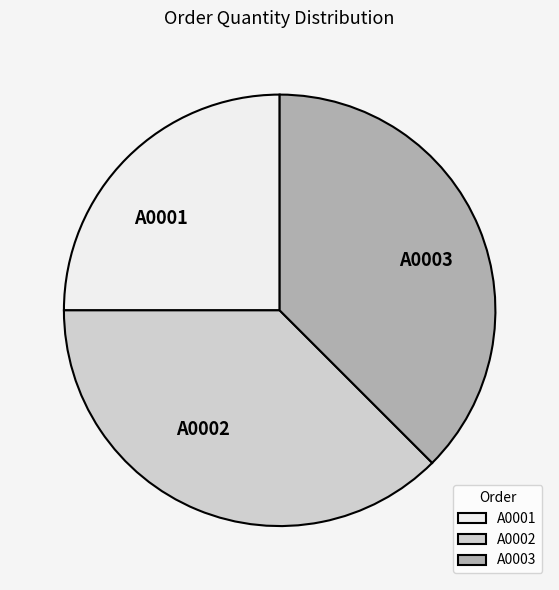

How many slices are in this pie chart?

3